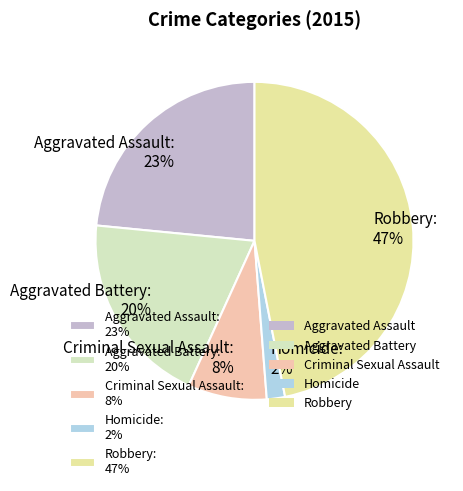

Do Homicide: 2% and Robbery: 47% together represent more than half of the pie?

No